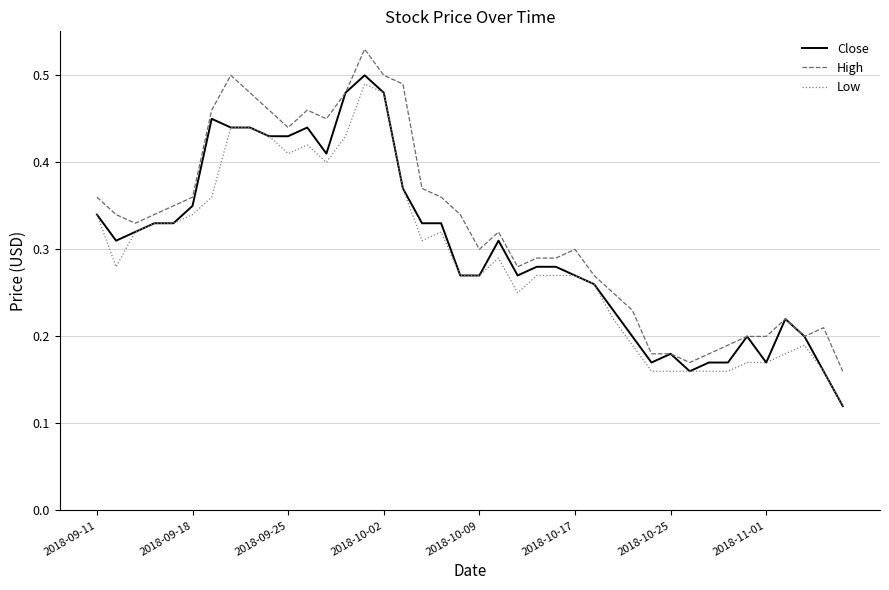

Which series has the largest total across all categories?

High